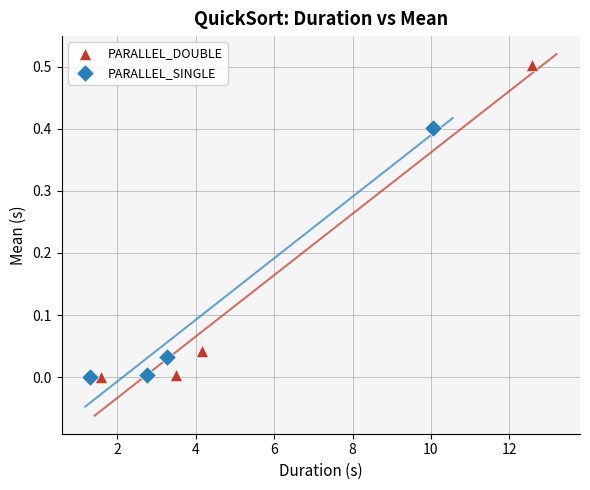

What are all the series names shown in the legend?

PARALLEL_DOUBLE, PARALLEL_SINGLE